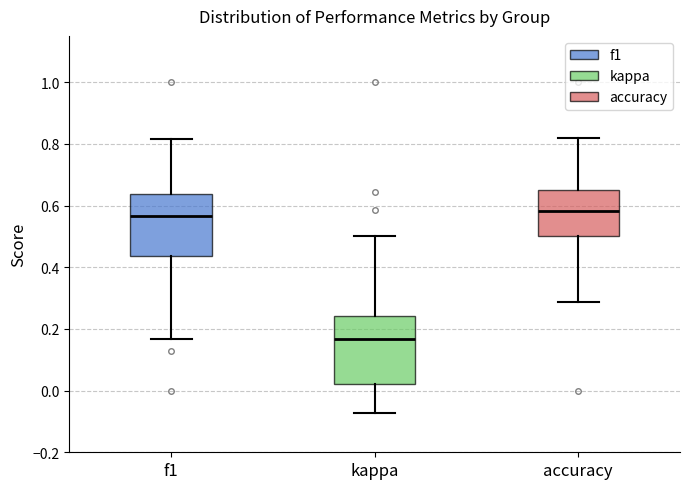

Reading left to right, read every box against the y-axis: the position of its median line, the range the box covers, and the ends of its whiskers. The values are not printed on the chart, so give them approximately, as read against the axis.

f1: median 0.56, box 0.44 to 0.64, whiskers 0.16 to 0.82
kappa: median 0.16, box 0.02 to 0.24, whiskers -0.08 to 0.50
accuracy: median 0.58, box 0.50 to 0.66, whiskers 0.28 to 0.82